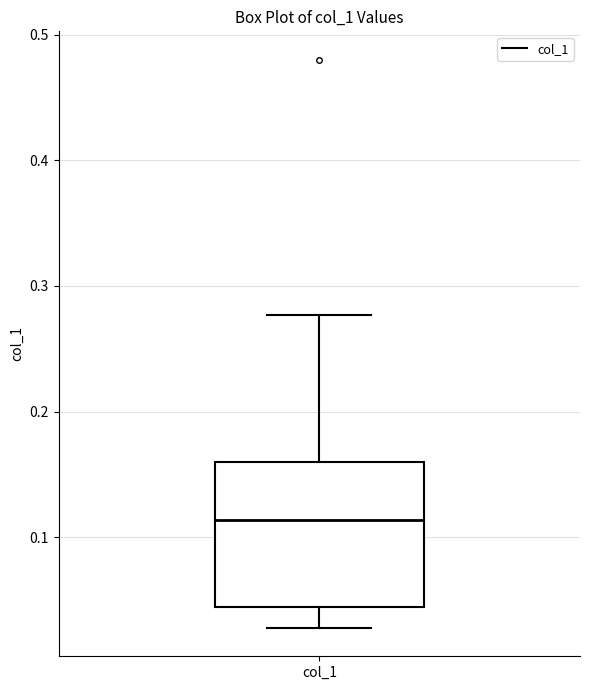

Read this box plot against the y-axis: the position of the median line, the range covered by the box, and the ends of both whiskers. The values are not printed on the chart, so give them approximately, as read against the axis.

median 0.11, box 0.04 to 0.16, whiskers 0.03 to 0.28